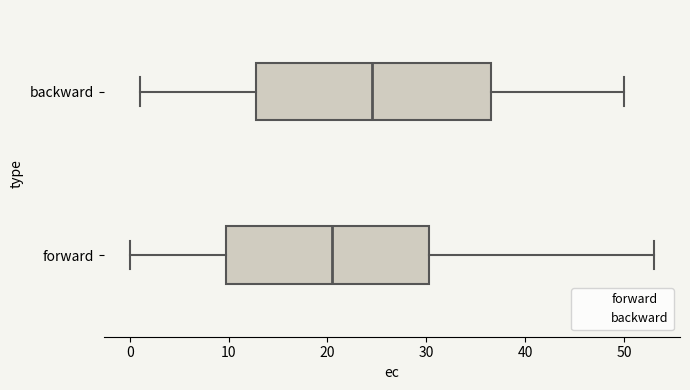

Reading bottom to top, read every box against the x-axis: the position of its median line, the range the box covers, and the ends of its whiskers. The values are not printed on the chart, so give them approximately, as read against the axis.

forward: median 21, box 10 to 30, whiskers 0 to 53
backward: median 25, box 13 to 37, whiskers 1 to 50